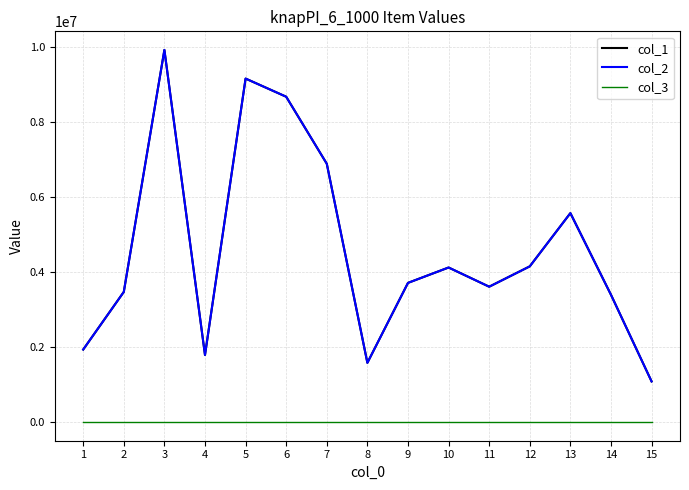

What is the value of the col_1 point at the 14th from the left?

3390838